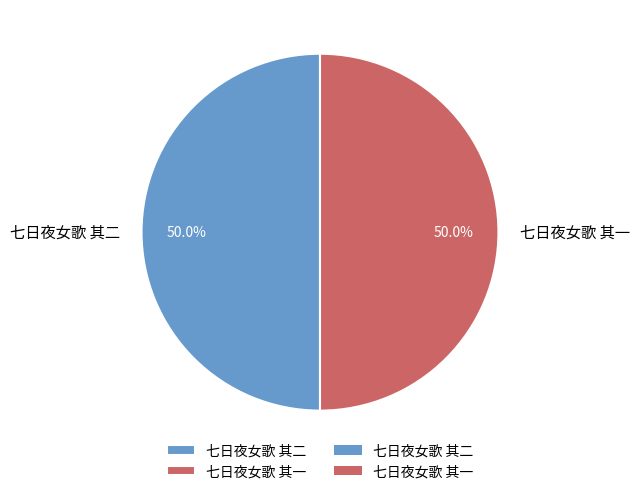

Combined, do 七日夜女歌 其二 and 七日夜女歌 其一 account for over 50%?

Yes